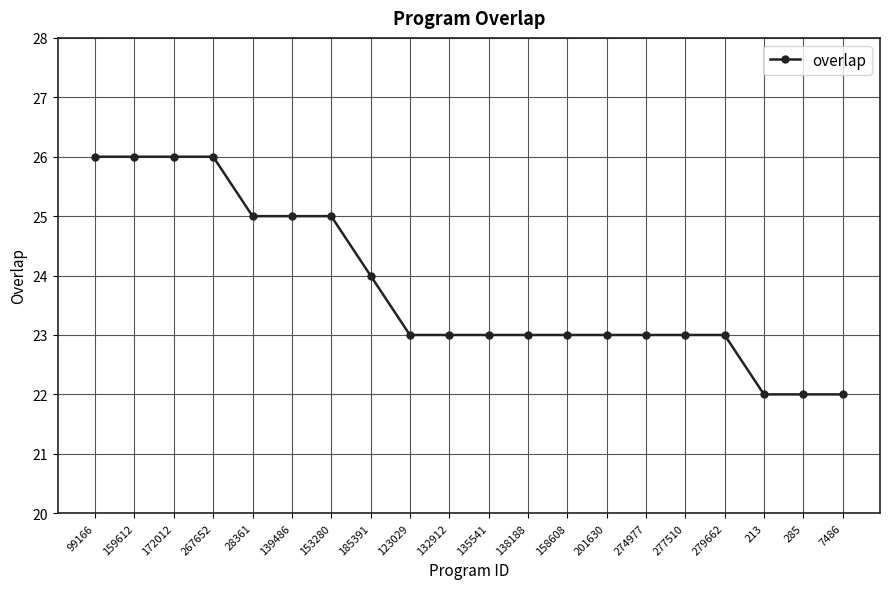

Is it true that the value at 274977 is 23?

True